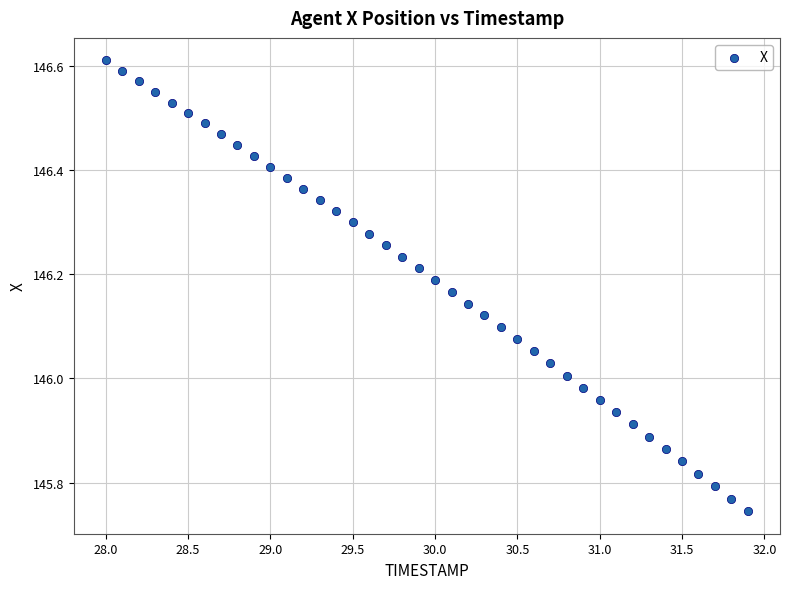

What is the range of X values (max minus min)?

3.9